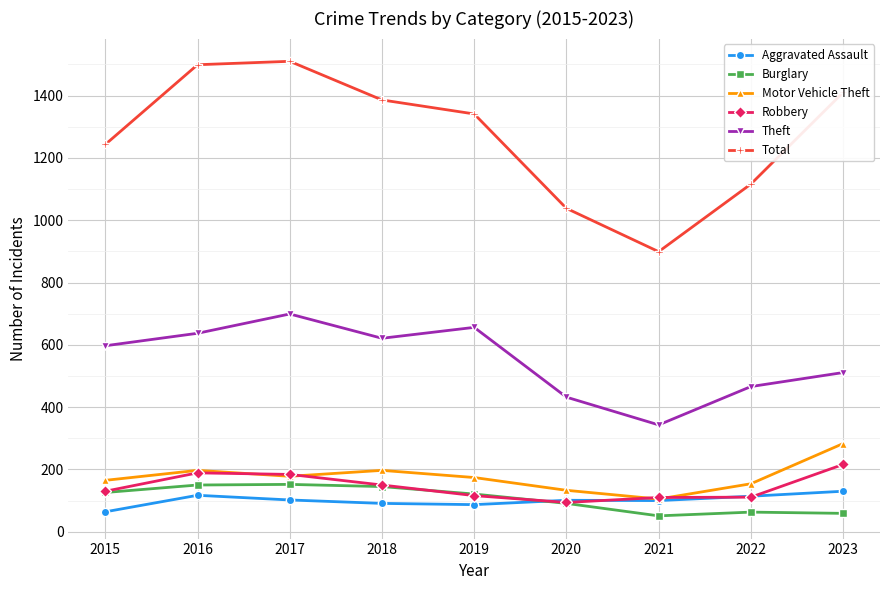

Which series has the largest range (max minus min)?

Total